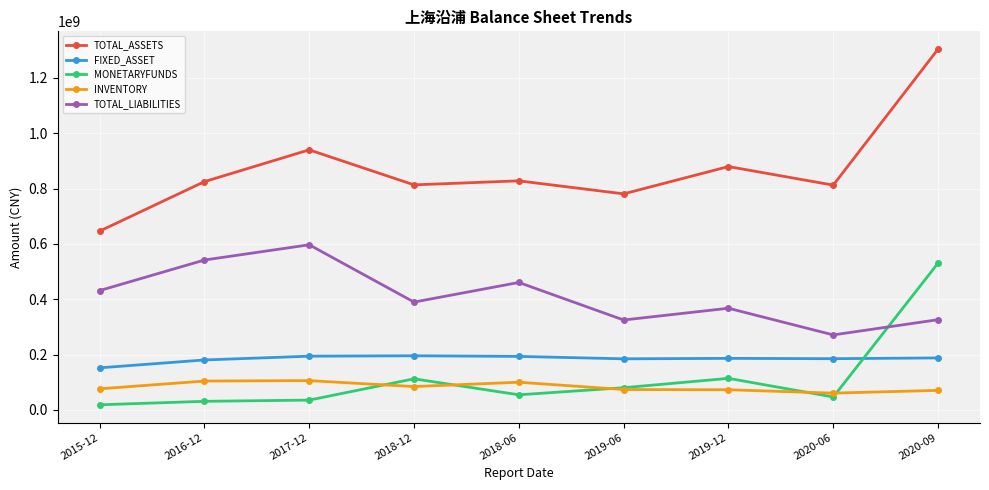

Read the FIXED_ASSET value at 2020-09.

188143333.8